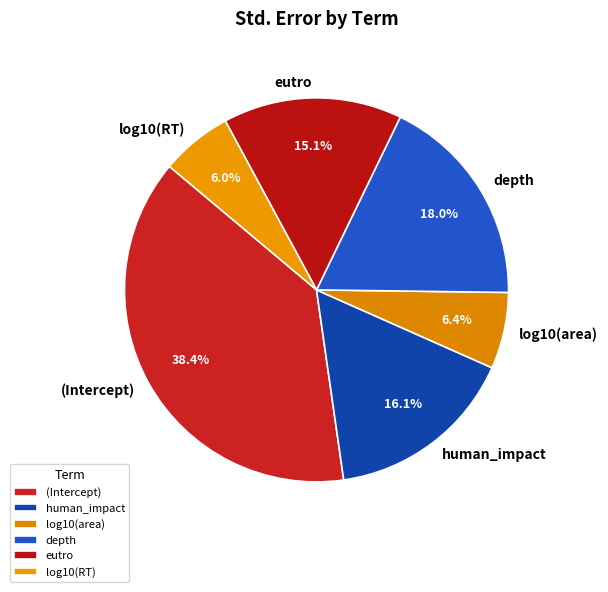

What percentage is the human_impact slice, to the nearest percent?

16%